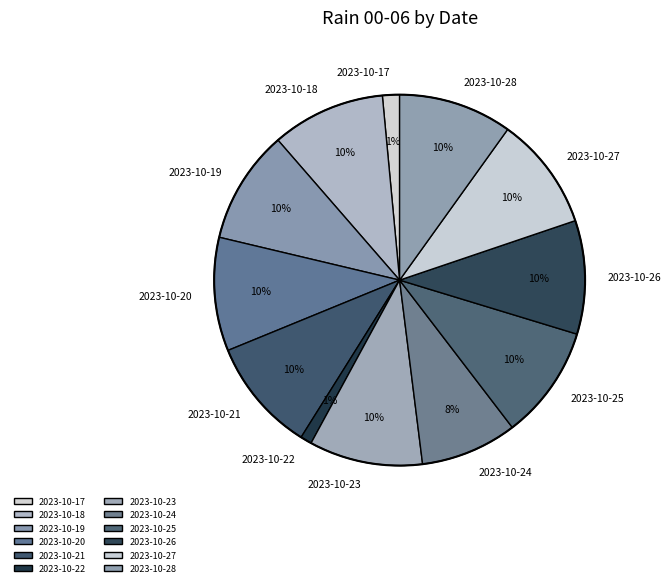

Combined, do 2023-10-26 and 2023-10-27 account for over 50%?

No